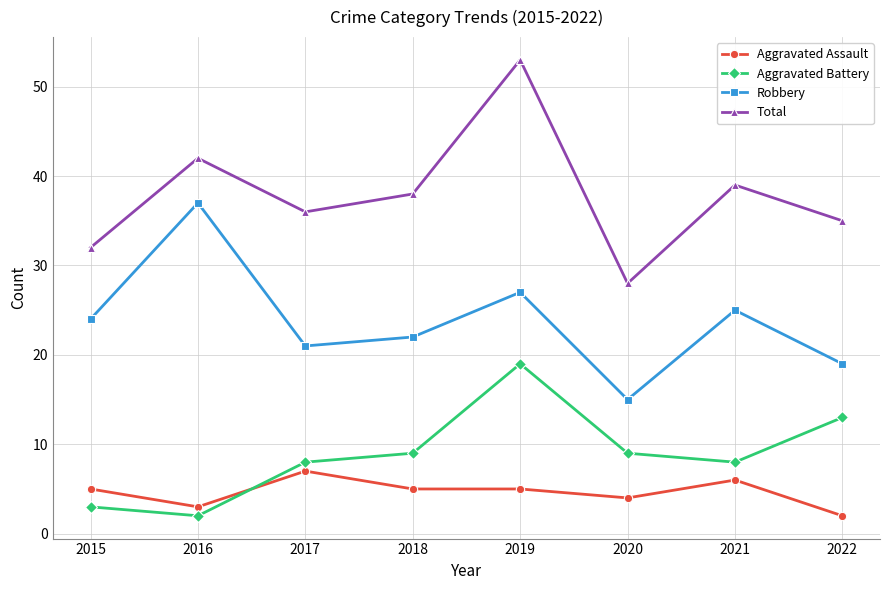

Reading right to left, extract all data points from this chart.

Aggravated Assault: 2	6	4	5	5	7	3	5
Aggravated Battery: 13	8	9	19	9	8	2	3
Robbery: 19	25	15	27	22	21	37	24
Total: 35	39	28	53	38	36	42	32